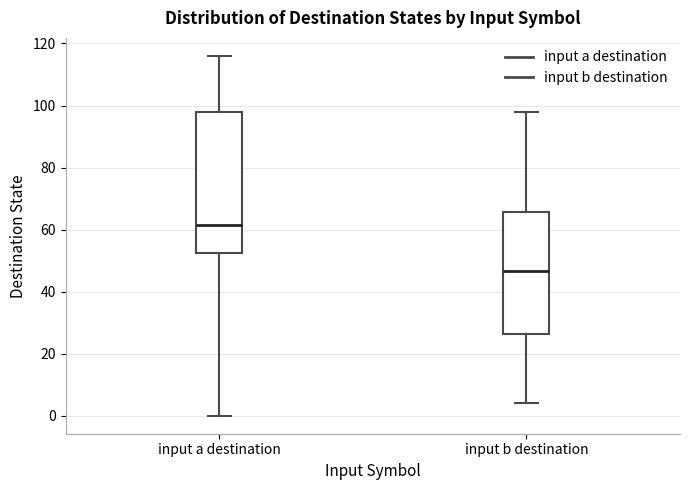

Reading left to right, transcribe this box plot: for each box, give where its median line is, the range the box spans, and where its two whiskers end, as read against the y-axis. The values are not printed on the chart, so give them approximately, as read against the axis.

input a destination: median 62, box 52 to 98, whiskers 0 to 116
input b destination: median 46, box 26 to 66, whiskers 4 to 98